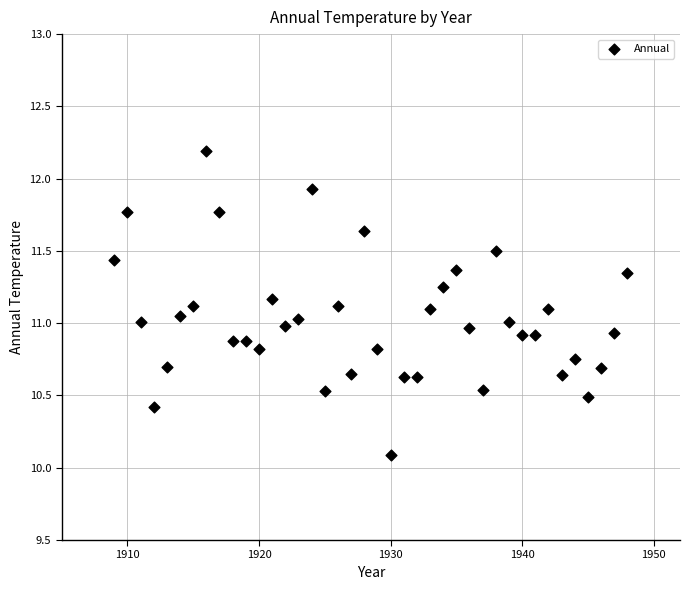

What is the range of Y values (max minus min)?

2.1